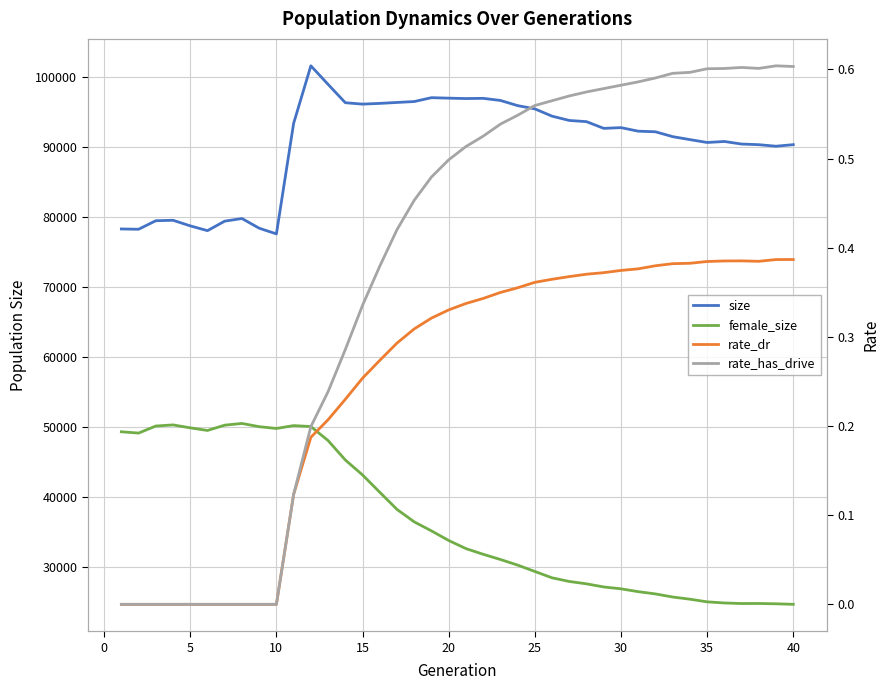

In female_size, how many points are higher than both neighbors (excluding endpoints)?

4